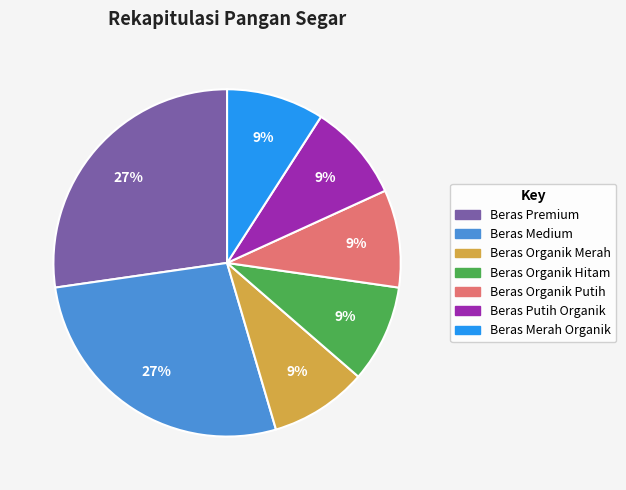

The Beras Organik Hitam slice represents 1% of the pie. True or false?

False